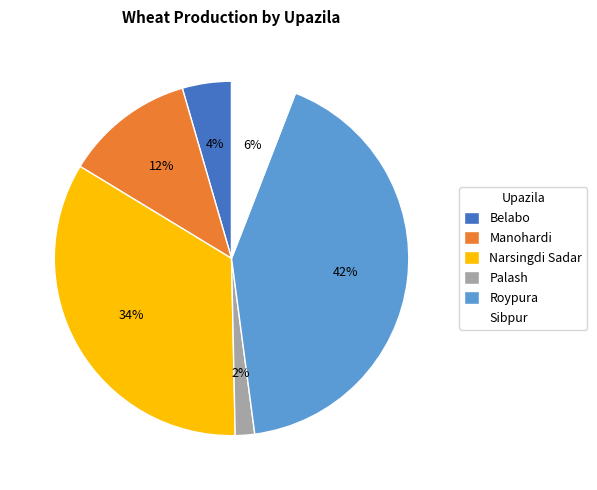

Rank the categories by value from lowest to highest.

Palash, Belabo, Sibpur, Manohardi, Narsingdi Sadar, Roypura